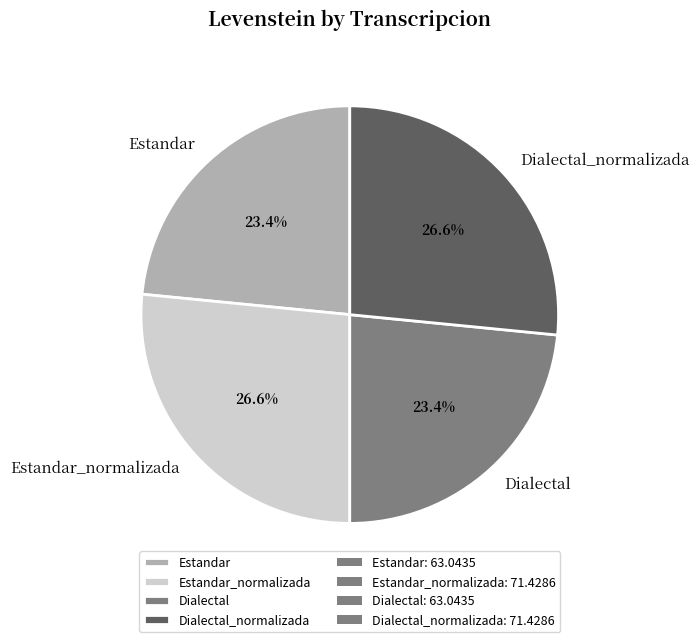

To the nearest percent, what is the average slice percentage?

25%